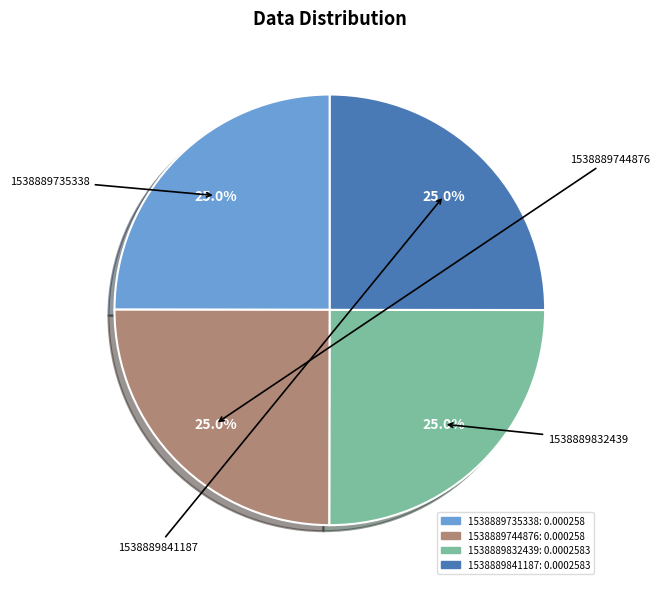

To the nearest percent, what is the average slice percentage?

25%